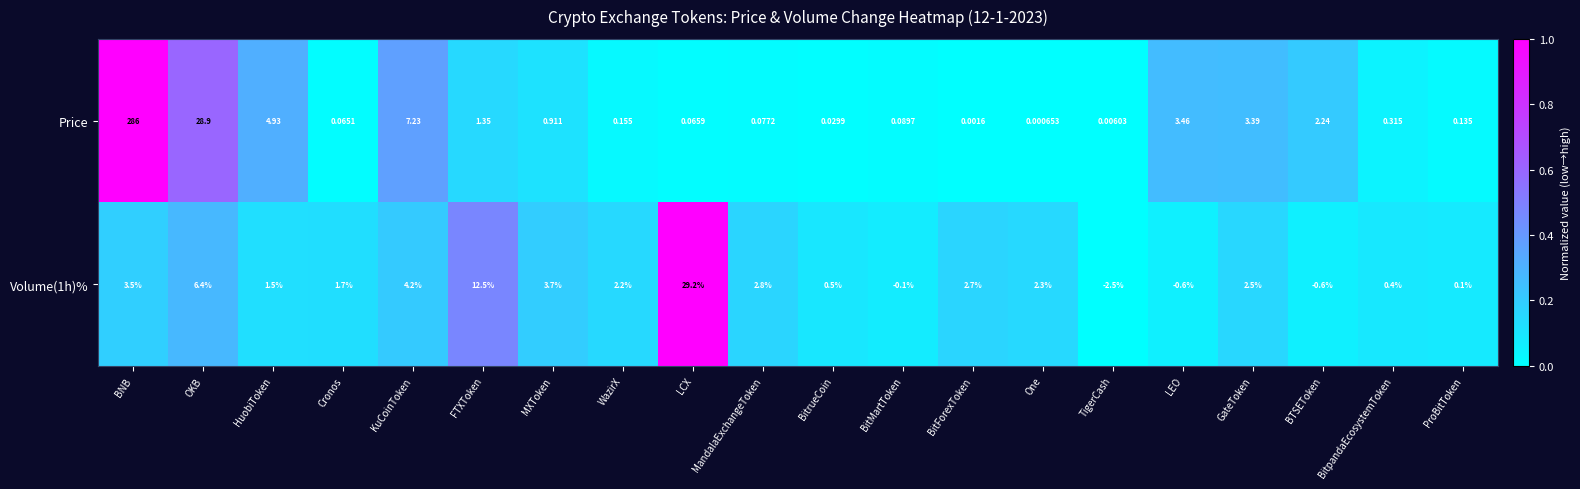

Which series has the largest range (max minus min)?

Price